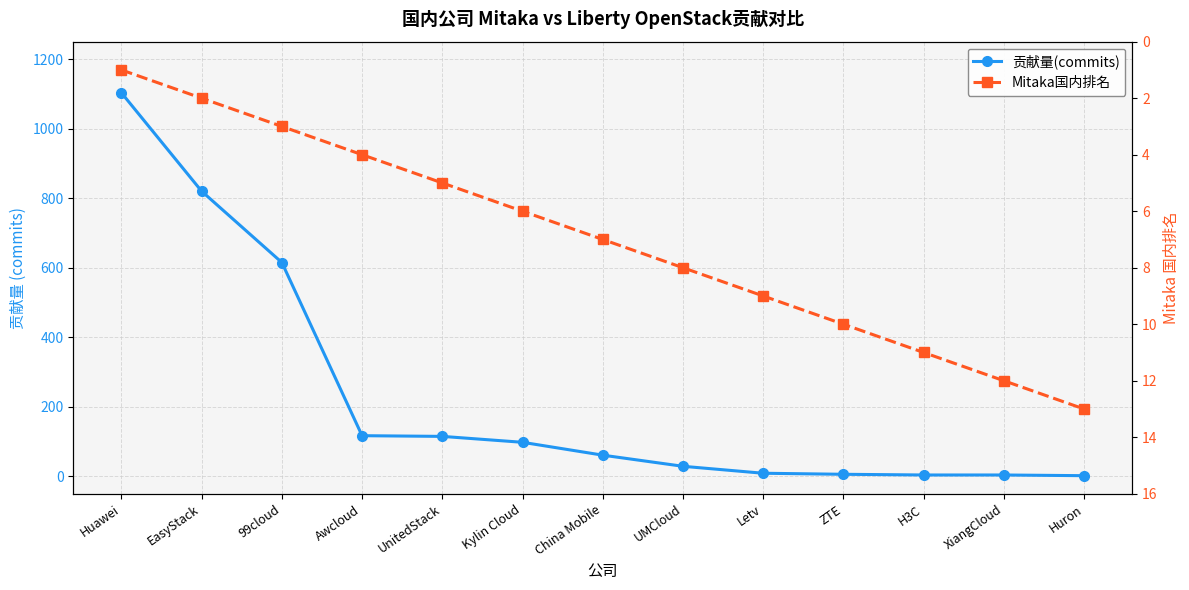

List the series in order of their peak value, lowest first.

Mitaka国内排名, 贡献量(commits)